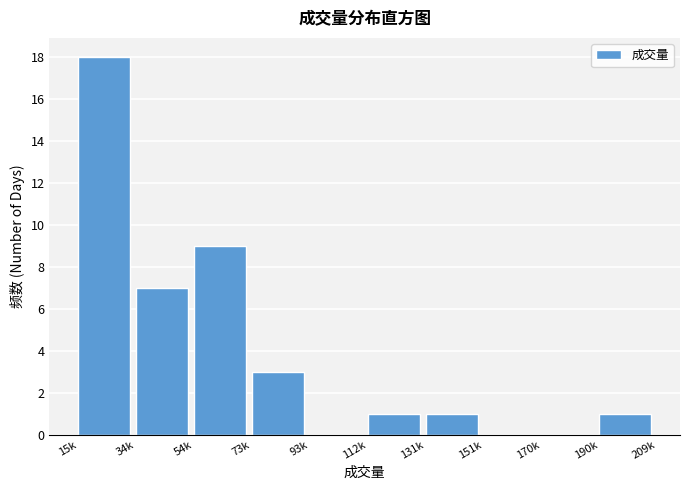

Reading left to right, what are all the values shown in this chart?

15k=18	34k=7	54k=9	73k=3	93k=0	112k=1	131k=1	151k=0	170k=0	190k=1